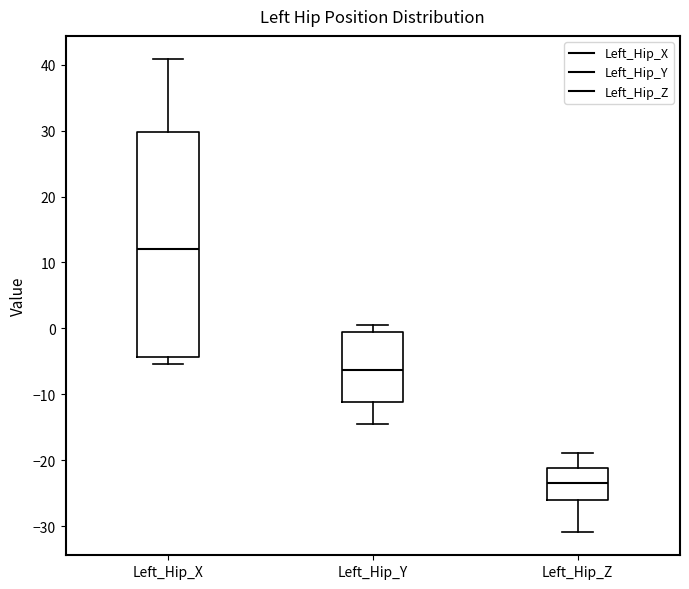

Reading left to right, transcribe this box plot: for each box, give where its median line is, the range the box spans, and where its two whiskers end, as read against the y-axis. The values are not printed on the chart, so give them approximately, as read against the axis.

Left_Hip_X: median 12, box -4 to 30, whiskers -5 to 41
Left_Hip_Y: median -6, box -11 to -1, whiskers -14 to 1
Left_Hip_Z: median -23, box -26 to -21, whiskers -31 to -19